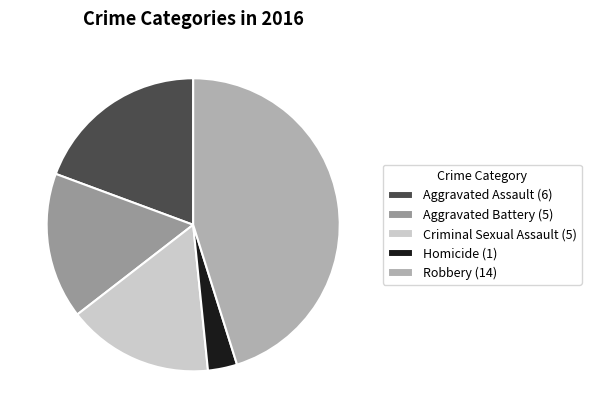

What is the change in value from Criminal Sexual Assault to Homicide?

-4